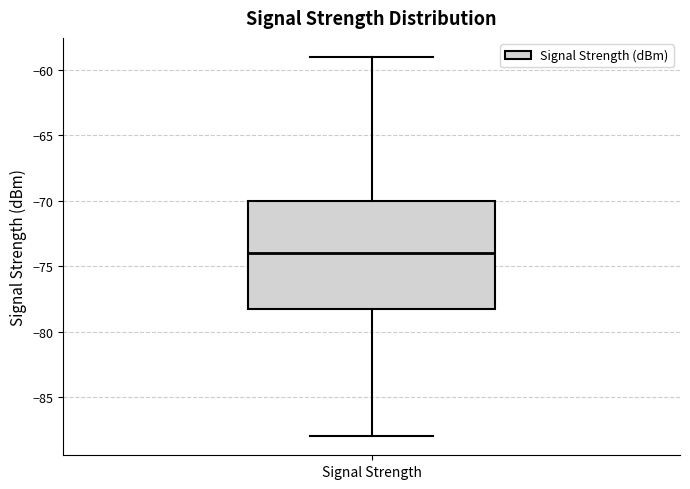

Transcribe this box plot: give where the median line is, the range the box spans, and where the two whiskers end, as read against the y-axis. The values are not printed on the chart, so give them approximately, as read against the axis.

median -74, box -78 to -70, whiskers -88 to -59